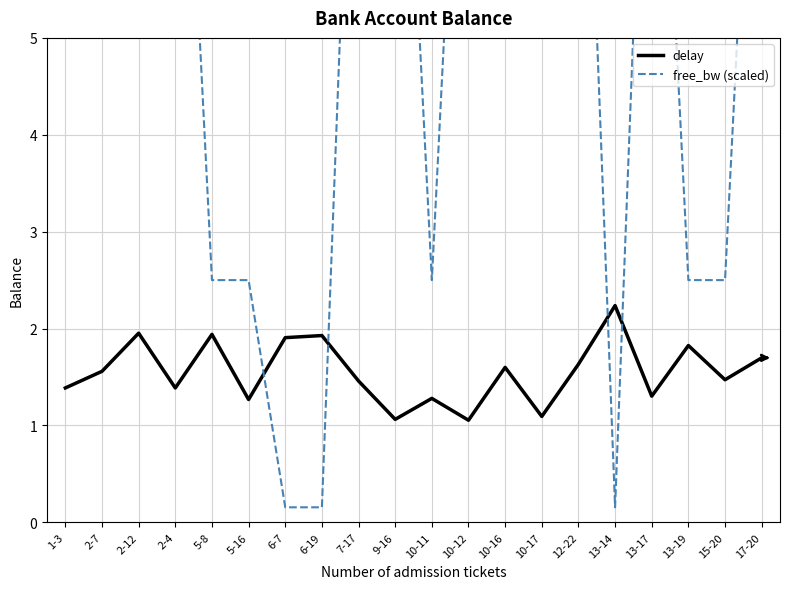

What is the lowest value of the free_bw (scaled) series?

0.2